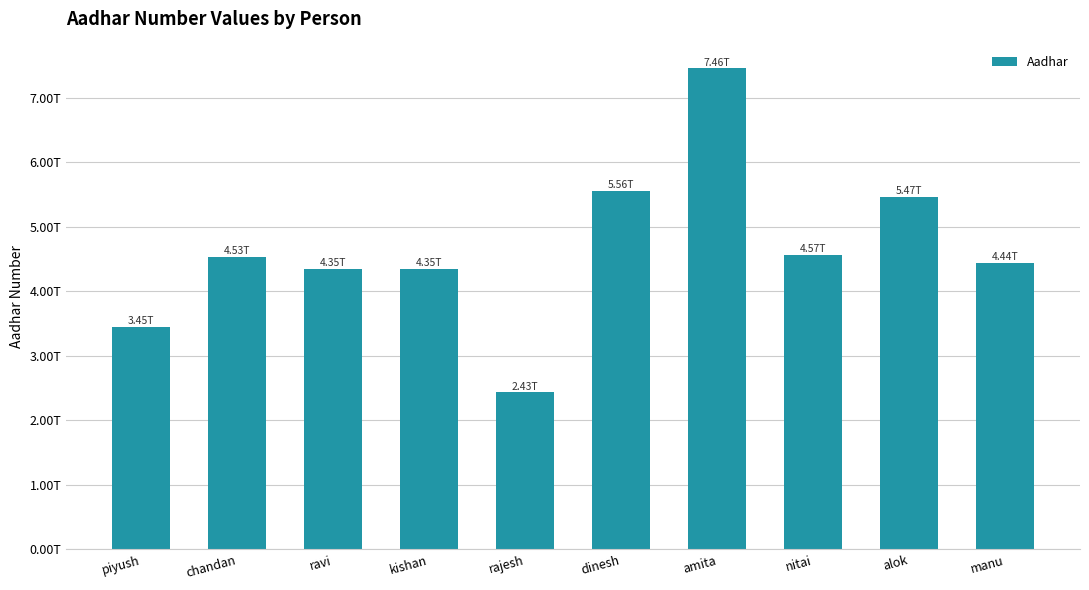

Reading right to left, list all the values displayed in this chart.

4444555566655	5465465465666	4565465465466	7456456333333	5555677444444	2434345467777	4353455435435	4353453455666	4534534543545	3454354543555